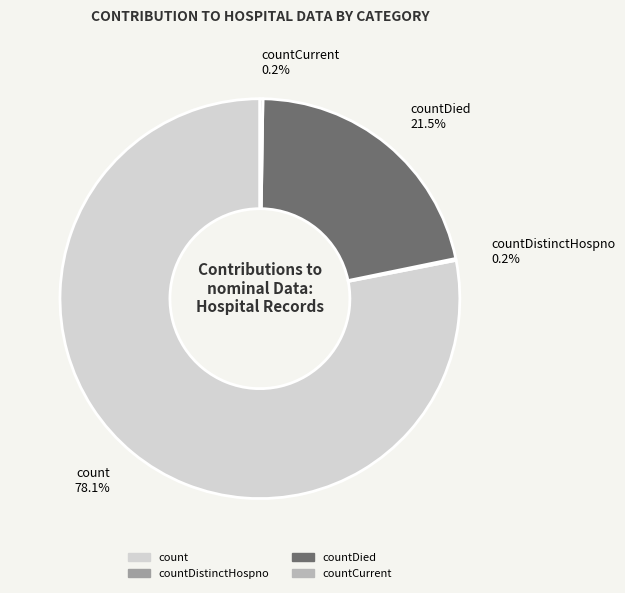

Which category has the biggest portion of the pie?

count